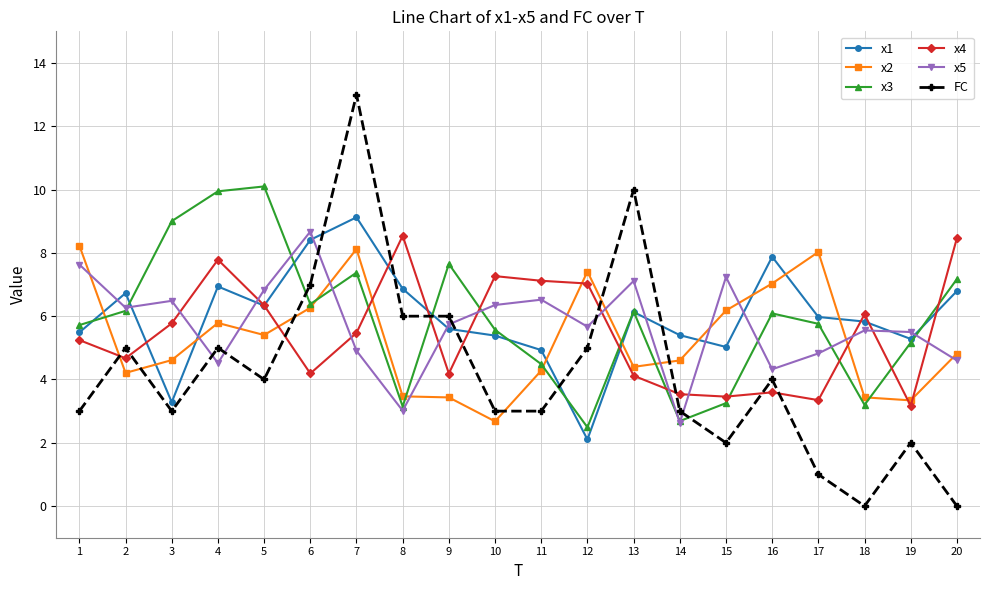

What is the difference between the maximum and minimum values in the x4 series?

5.4